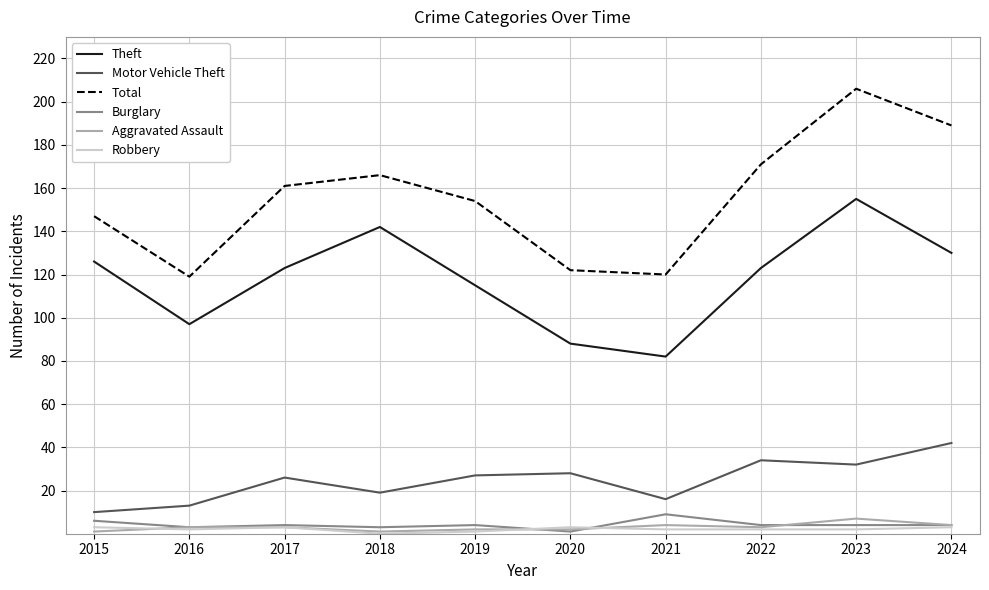

What is the difference between the second highest and minimum values in the Theft series?

60